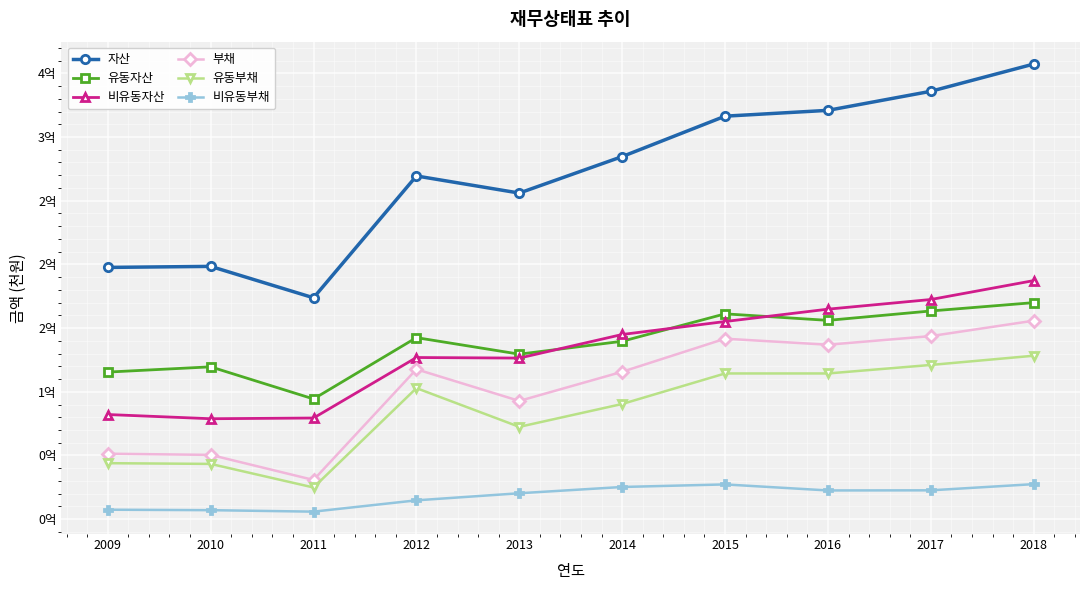

Where does the 유동자산 series first go above 142516976?

2015